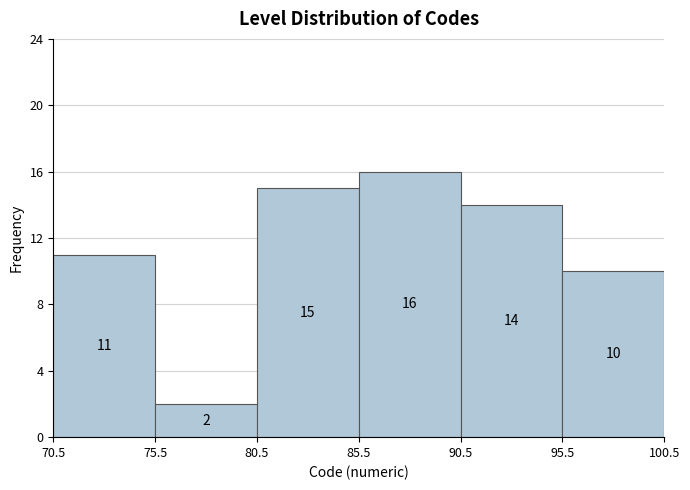

What is the height of the bar covering 80.5 to 85.5 on the x-axis?

15